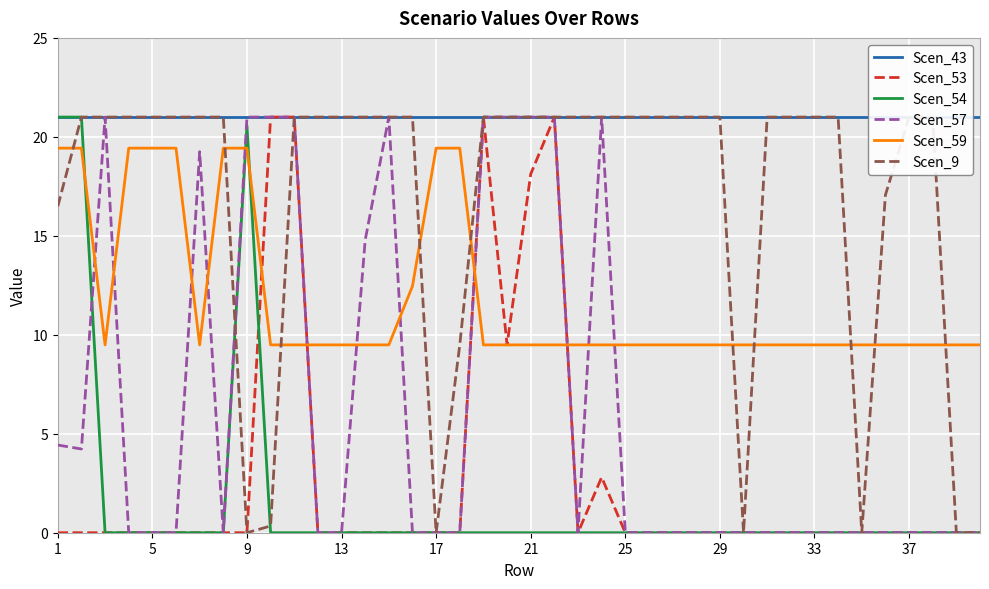

List the series in order of their peak value, lowest first.

Scen_59, Scen_43, Scen_53, Scen_54, Scen_57, Scen_9